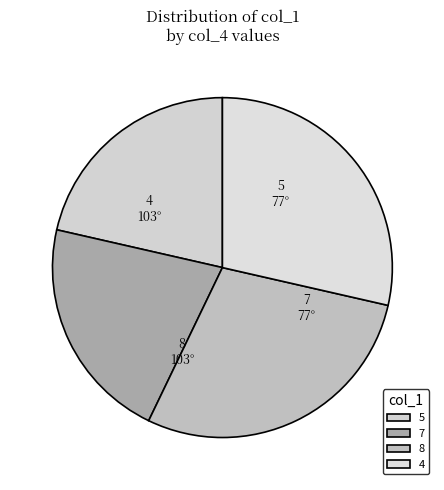

How many slices are in this pie chart?

4